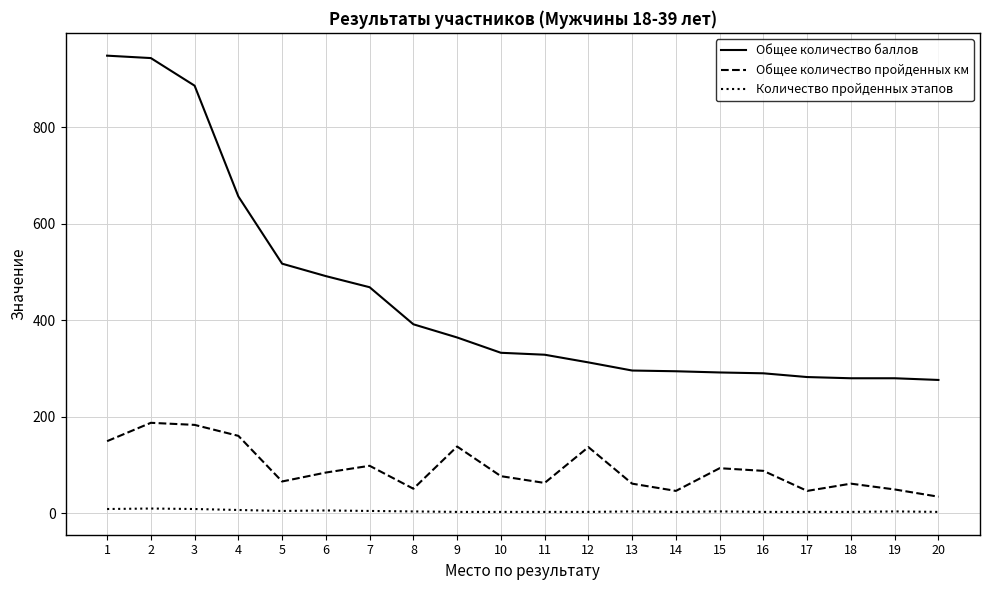

Rank the series at 18 from lowest to highest value.

Количество пройденных этапов, Общее количество пройденных км, Общее количество баллов